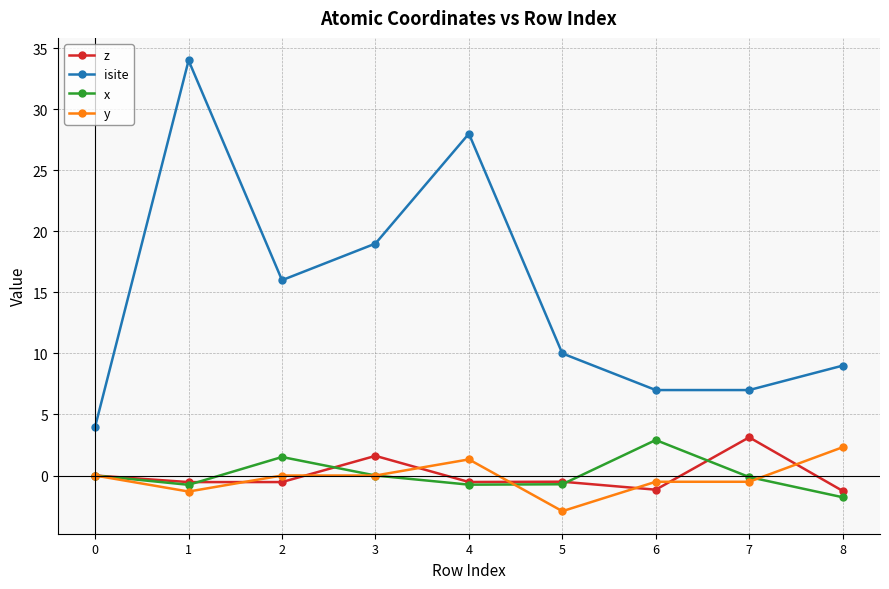

Count the number of categories in the chart.

9